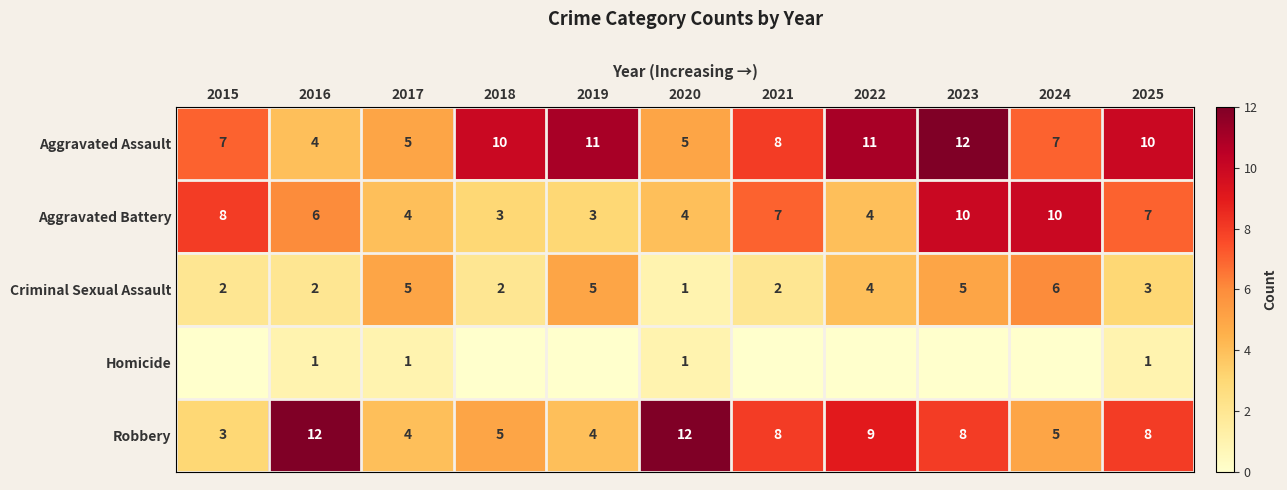

The value of Criminal Sexual Assault at 2018 is 1. True or false?

False